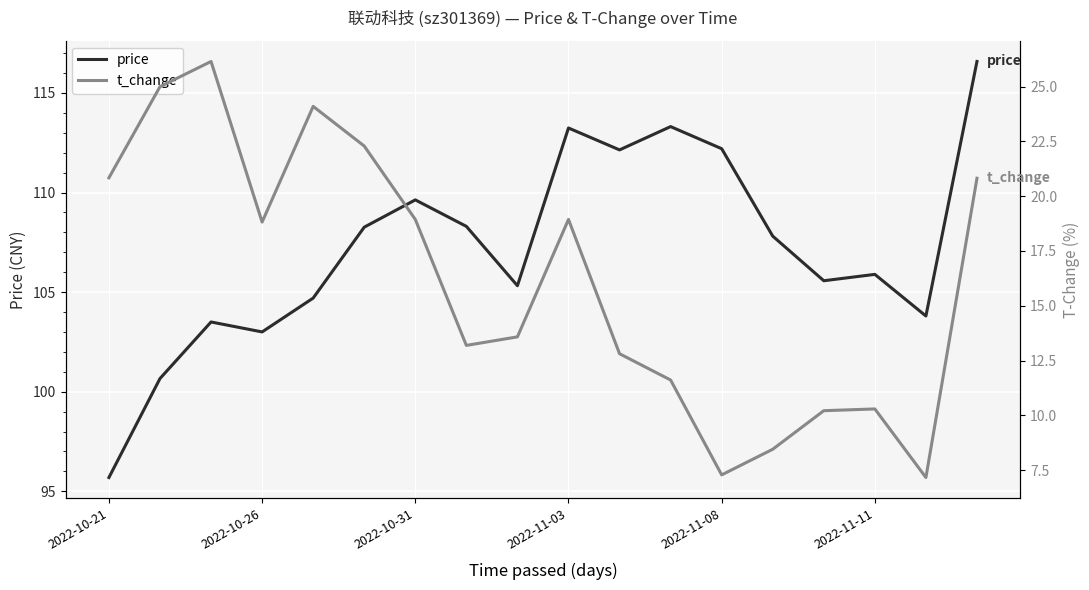

Reading left to right, transcribe all the data shown in this chart.

price: 95.7	100.7	103.5	103.0	104.7	108.3	109.6	108.3	105.3	113.2	112.1	113.3	112.2	107.8	105.6	105.9	103.8	116.6
t_change: 20.8	25.0	26.1	18.8	24.1	22.3	18.9	13.2	13.6	18.9	12.8	11.6	7.3	8.4	10.2	10.3	7.2	20.8